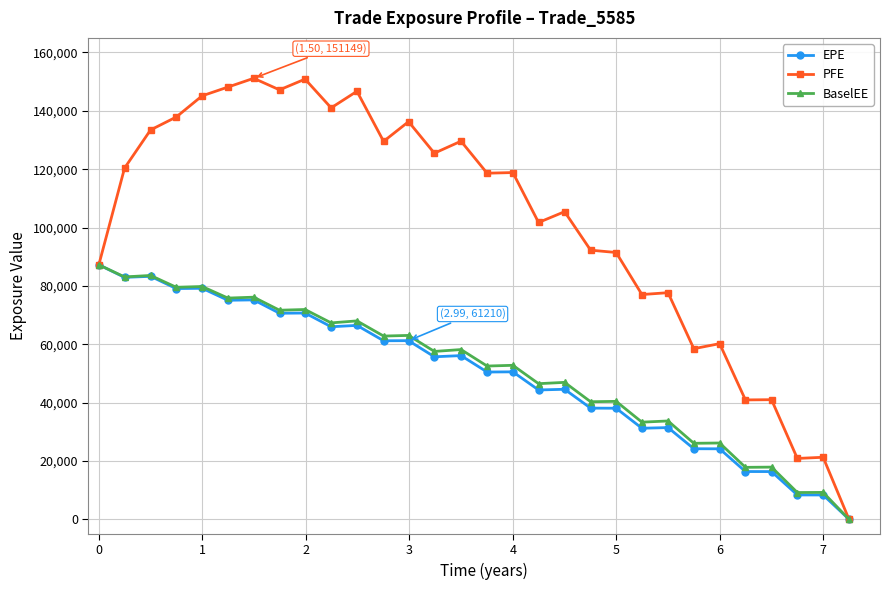

Which series has the largest range (max minus min)?

PFE